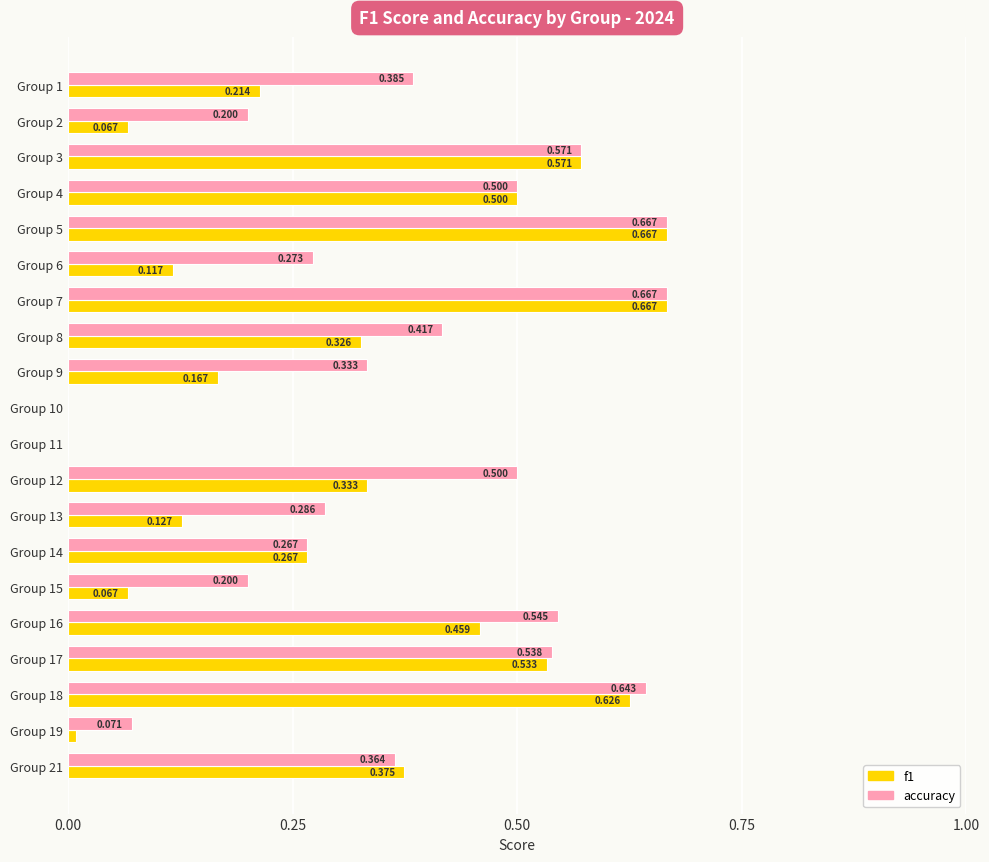

Which series has the largest total across all categories?

accuracy